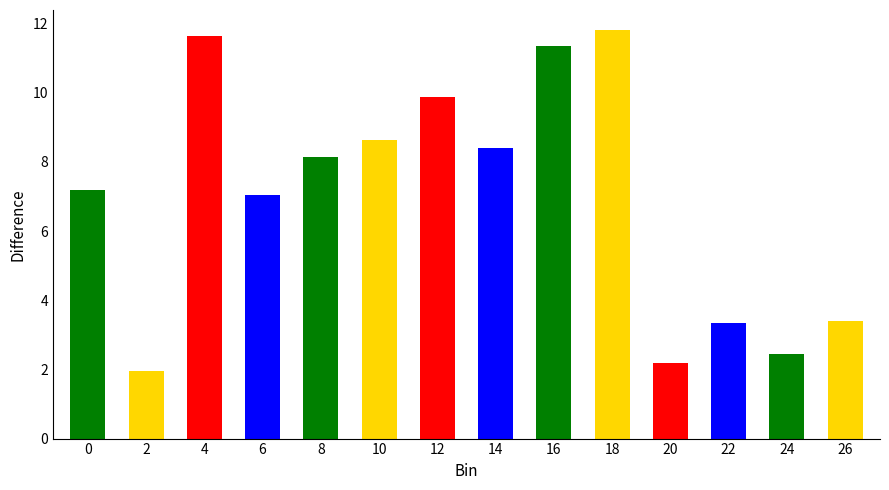

Reading right to left, list all the values displayed in this chart.

3.4	2.4	3.3	2.2	11.8	11.4	8.4	9.9	8.6	8.1	7.1	11.6	1.9	7.2